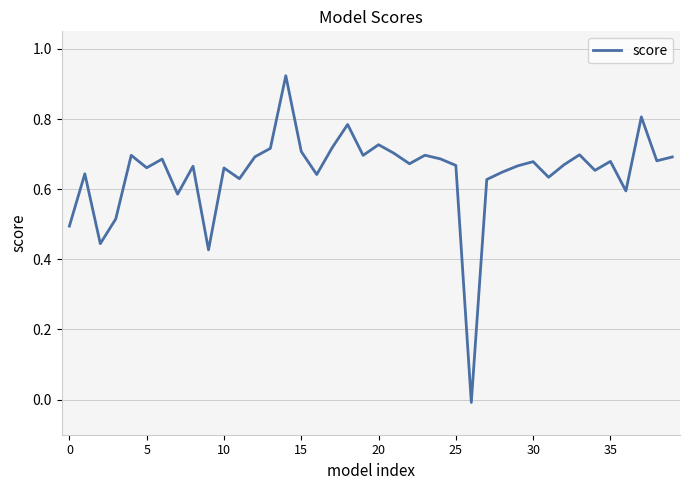

What is the label of the 5th point from the right?

35